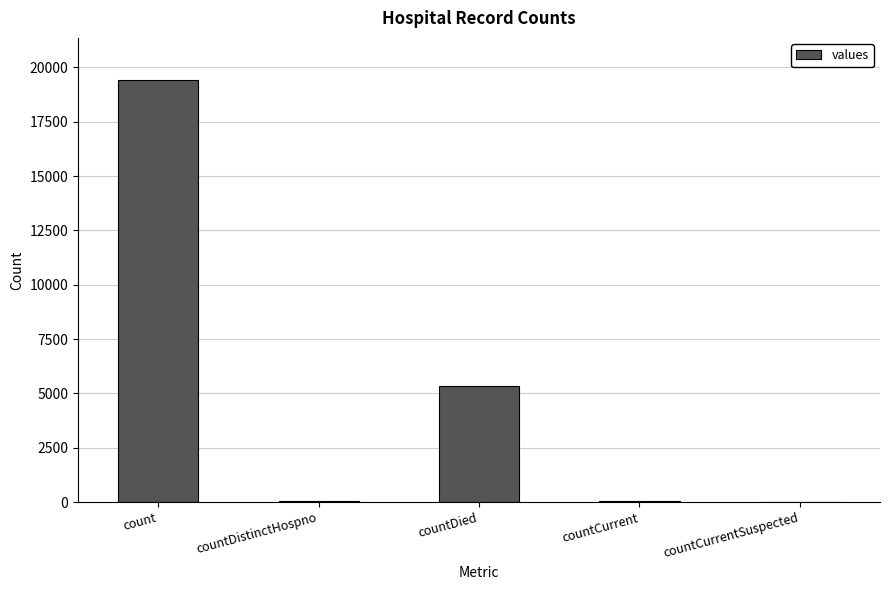

What is the sum of all values?

24875